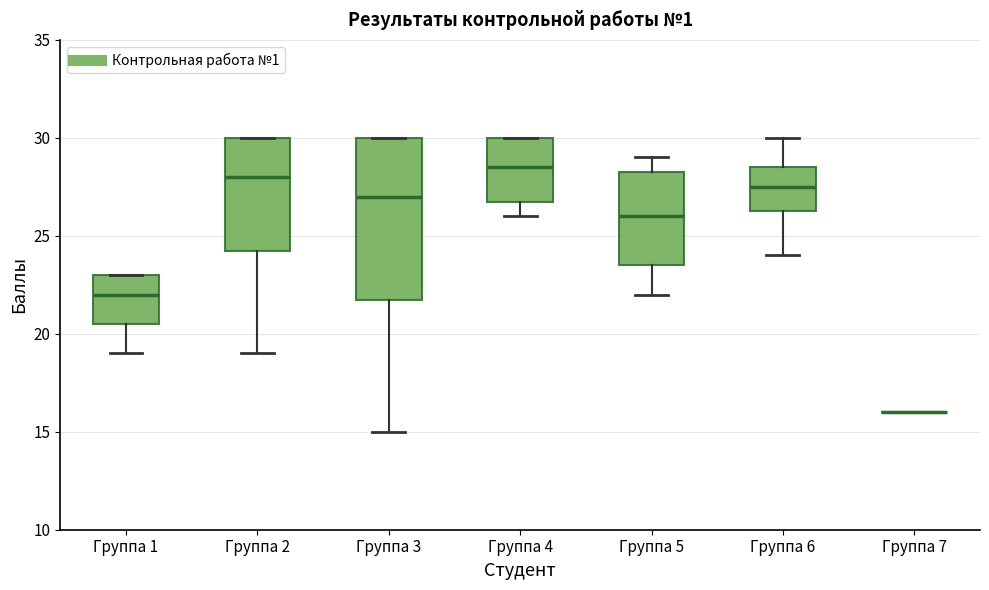

Reading left to right, read every box against the y-axis: the position of its median line, the range the box covers, and the ends of its whiskers. The values are not printed on the chart, so give them approximately, as read against the axis.

Группа 1: median 22.0, box 20.5 to 23.0, whiskers 19.0 to 23.0
Группа 2: median 28.0, box 24.5 to 30.0, whiskers 19.0 to 30.0
Группа 3: median 27.0, box 22.0 to 30.0, whiskers 15.0 to 30.0
Группа 4: median 28.5, box 27.0 to 30.0, whiskers 26.0 to 30.0
Группа 5: median 26.0, box 23.5 to 28.5, whiskers 22.0 to 29.0
Группа 6: median 27.5, box 26.5 to 28.5, whiskers 24.0 to 30.0
Группа 7: box collapsed to a line at 16.0, whiskers 16.0 to 16.0